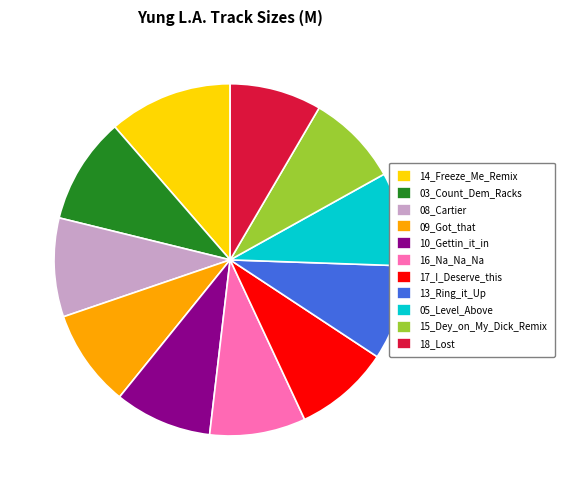

Does 13_Ring_it_Up account for over 50% of the chart?

No